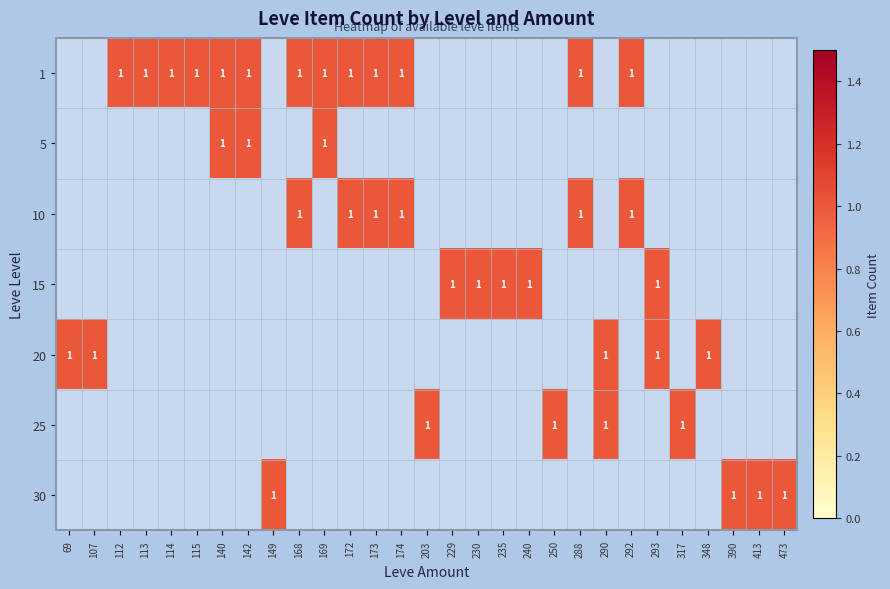

How many values in 30 are above zero?

4